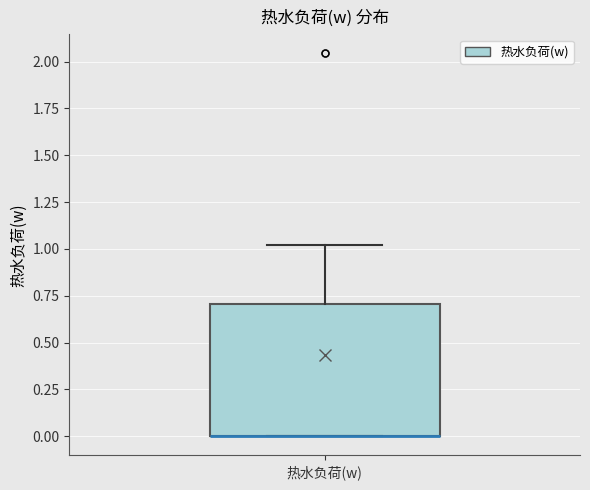

Transcribe this box plot: give where the median line is, the range the box spans, and where the two whiskers end, as read against the y-axis. The values are not printed on the chart, so give them approximately, as read against the axis.

median 0.0 (drawn on the box's lower edge), box 0.0 to 0.7, whiskers 0.0 to 1.0